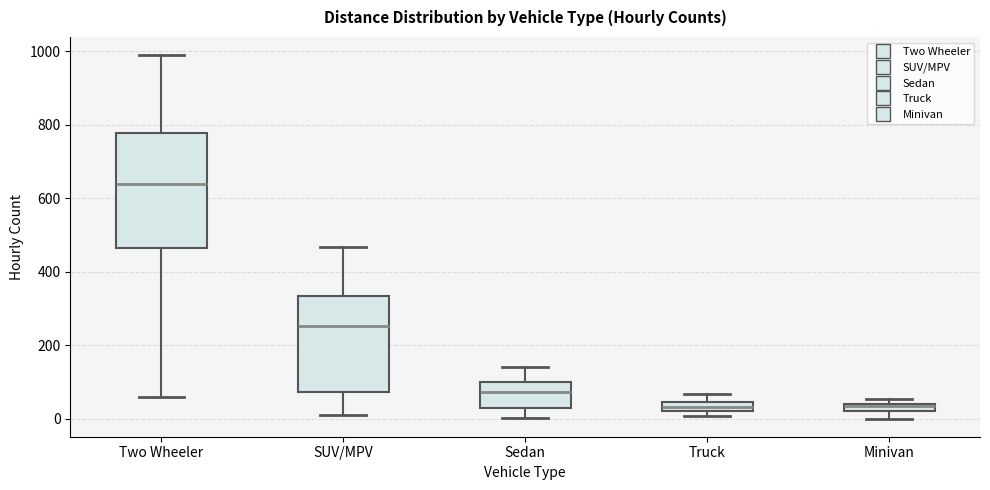

Which box's median line is the highest?

Two Wheeler